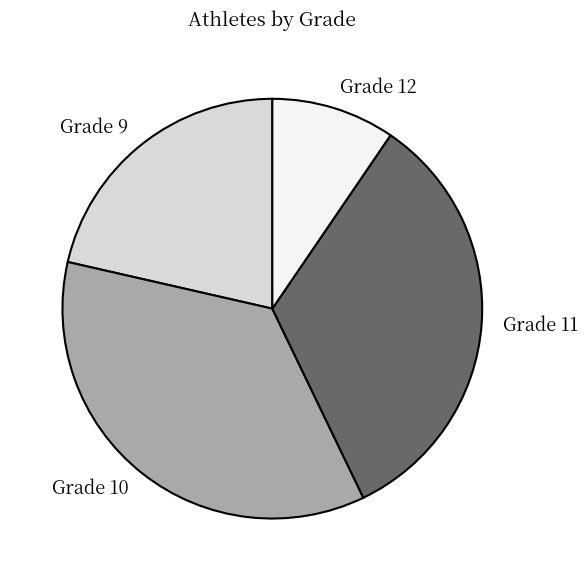

How many segments does this pie chart have?

4